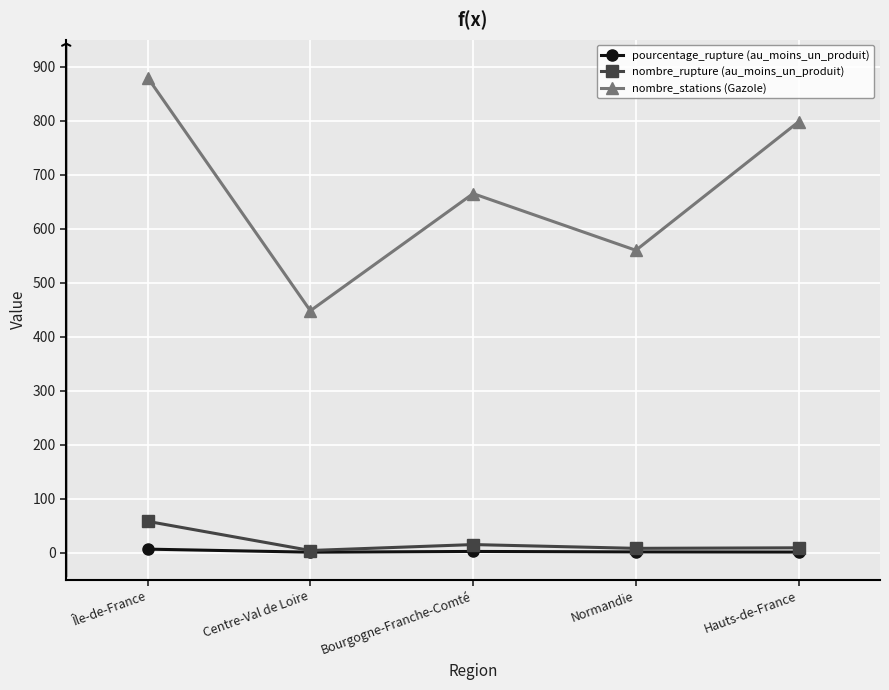

At Bourgogne-Franche-Comté, list the series in order from largest to smallest.

nombre_stations (Gazole), nombre_rupture (au_moins_un_produit), pourcentage_rupture (au_moins_un_produit)